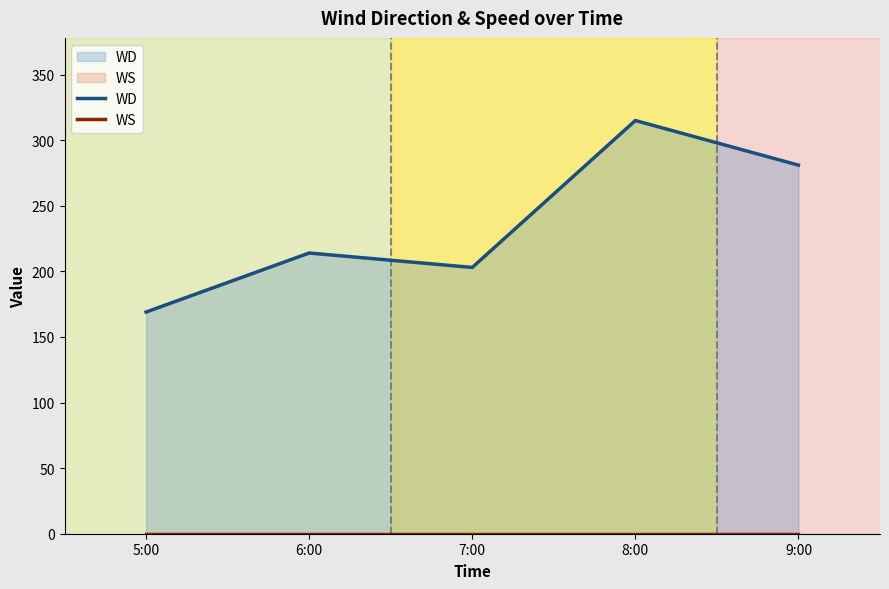

Which category has the highest value in the WS series?

5:00